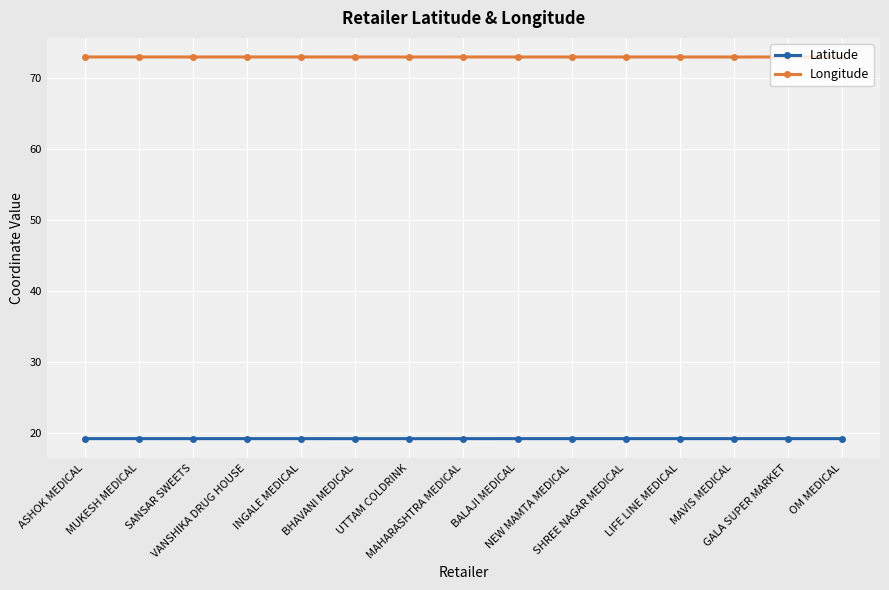

Which series has the largest total across all categories?

Longitude